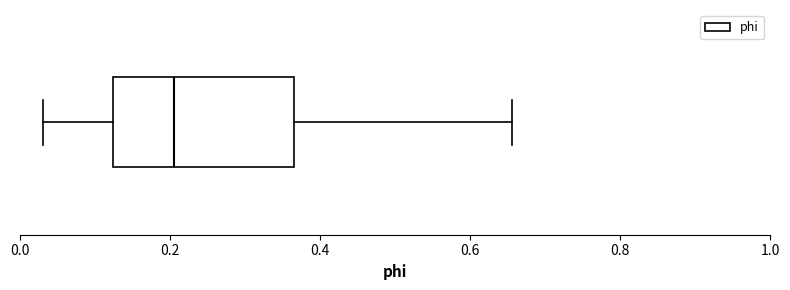

Read this box plot against the x-axis: the position of the median line, the range covered by the box, and the ends of both whiskers. The values are not printed on the chart, so give them approximately, as read against the axis.

median 0.20, box 0.12 to 0.36, whiskers 0.04 to 0.66